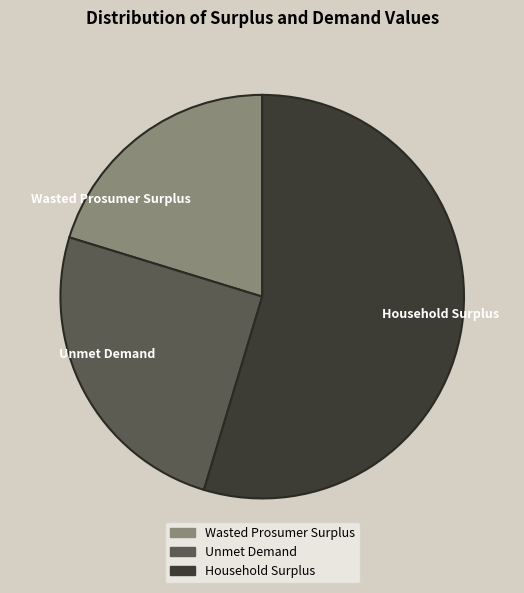

Combined, do Unmet Demand and Wasted Prosumer Surplus account for over 50%?

No